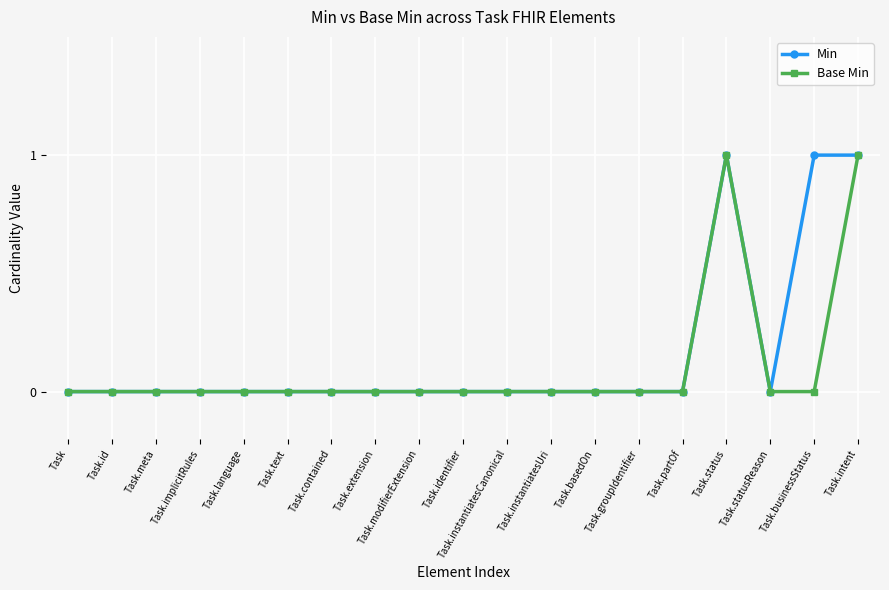

The value of Min at Task.instantiatesCanonical is 0. True or false?

True